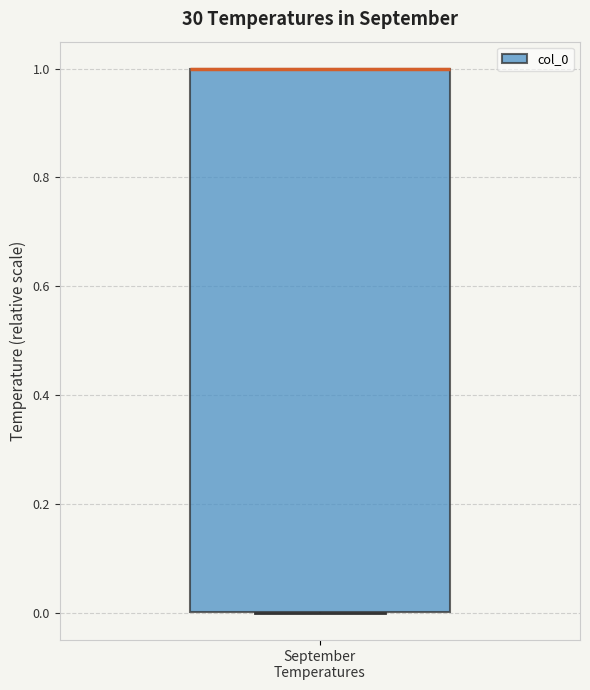

Transcribe this box plot: give where the median line is, the range the box spans, and where the two whiskers end, as read against the y-axis. The values are not printed on the chart, so give them approximately, as read against the axis.

median 1 (drawn on the box's upper edge), box 0 to 1, whiskers 0 to 1